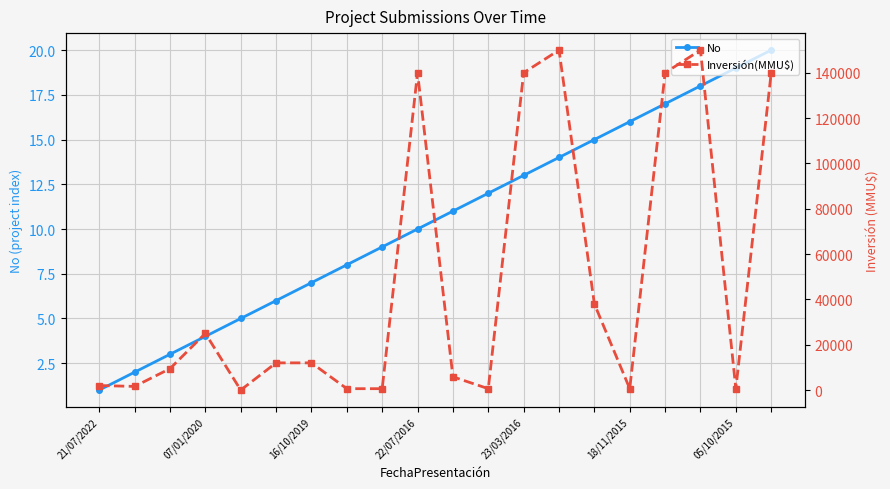

Which series has the largest total across all categories?

Inversión(MMU$)